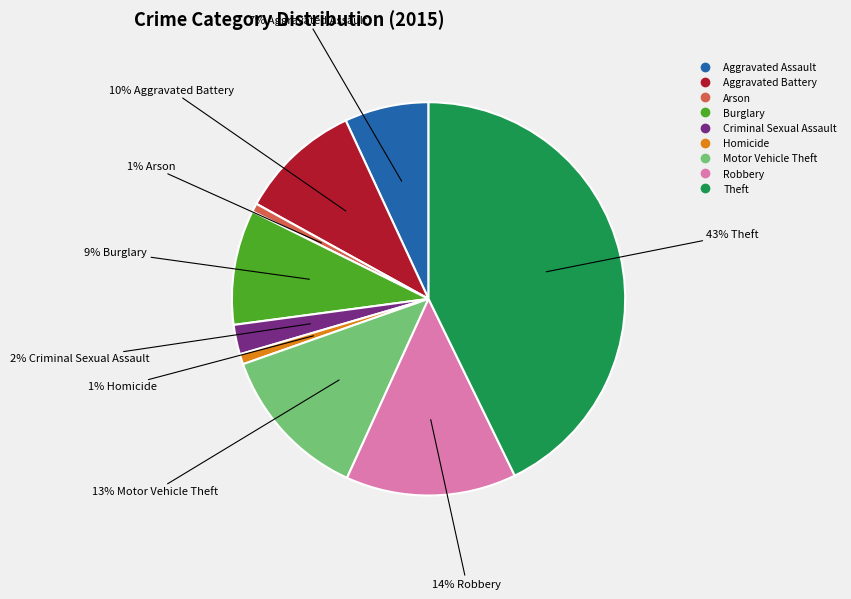

Is it true that Theft is 29% of the pie?

False